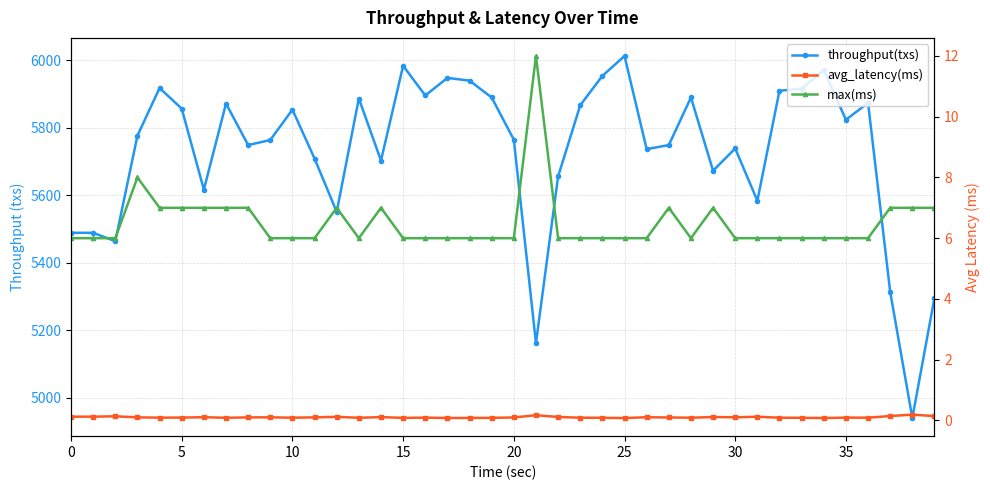

True or false: avg_latency(ms) and max(ms) intersect in this chart.

False